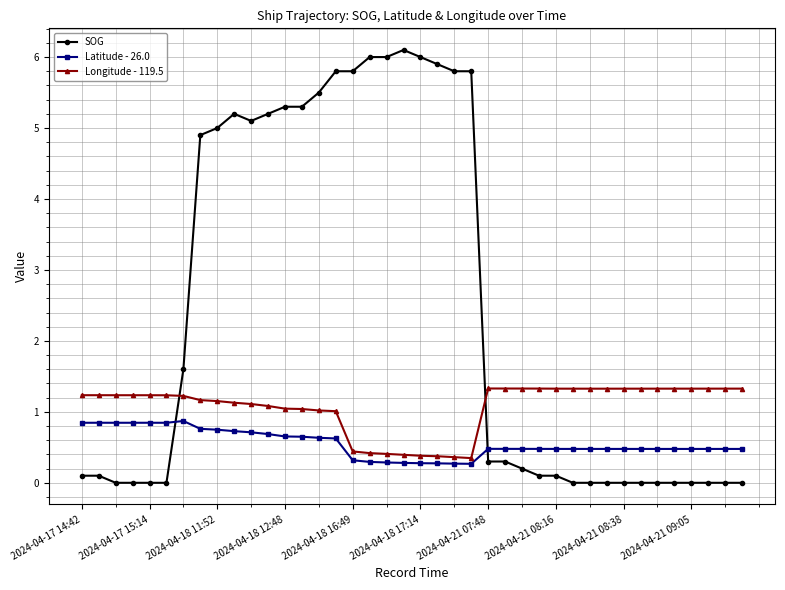

True or false: Longitude - 119.5 and SOG intersect in this chart.

True